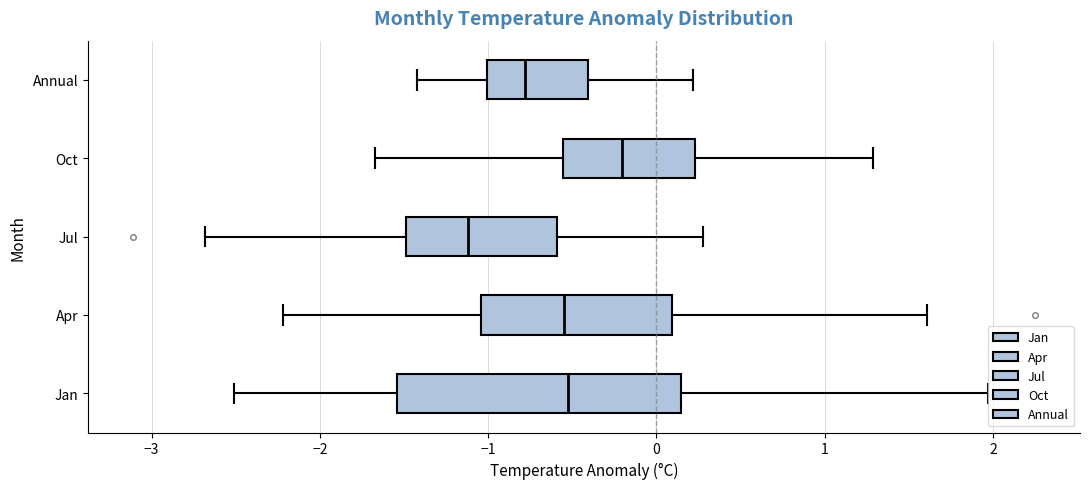

Which box's median line is the furthest to the left?

Jul